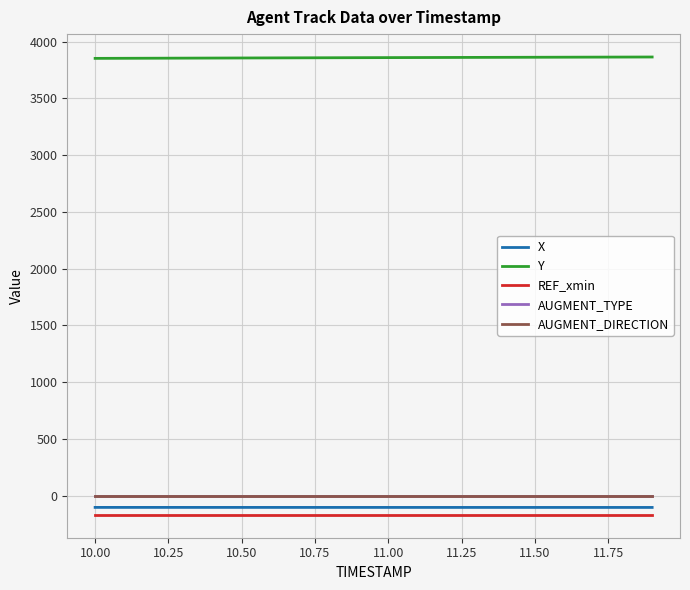

True or false: AUGMENT_TYPE and X cross at least once.

False